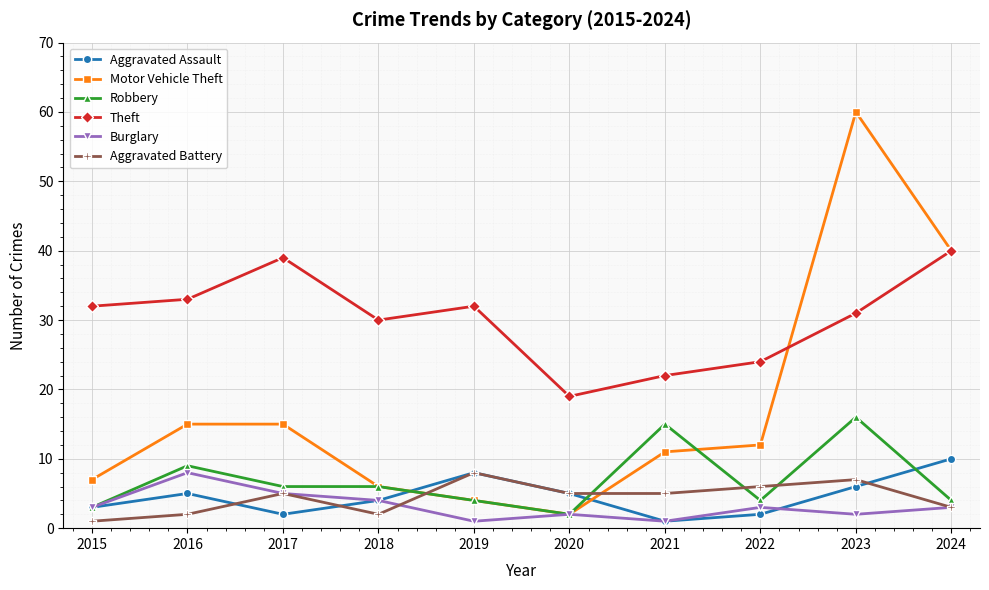

What is the sum of the Aggravated Battery values at 2023 and 2019?

15